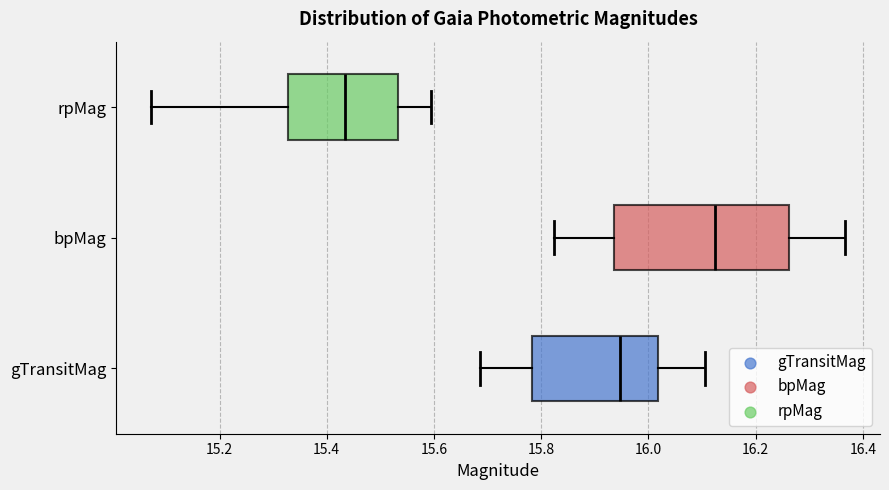

Which box's median line is the furthest to the left?

rpMag